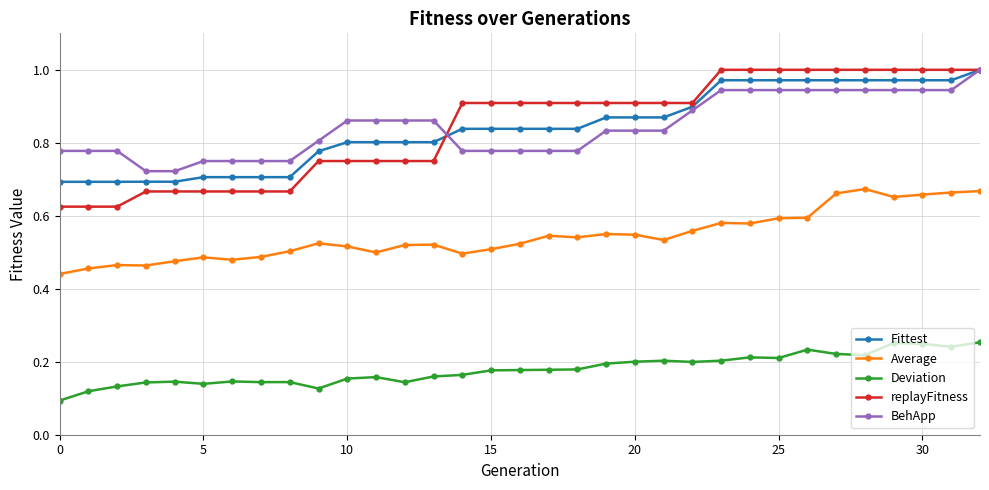

Does the chart display data point markers on the line(s)?

Yes